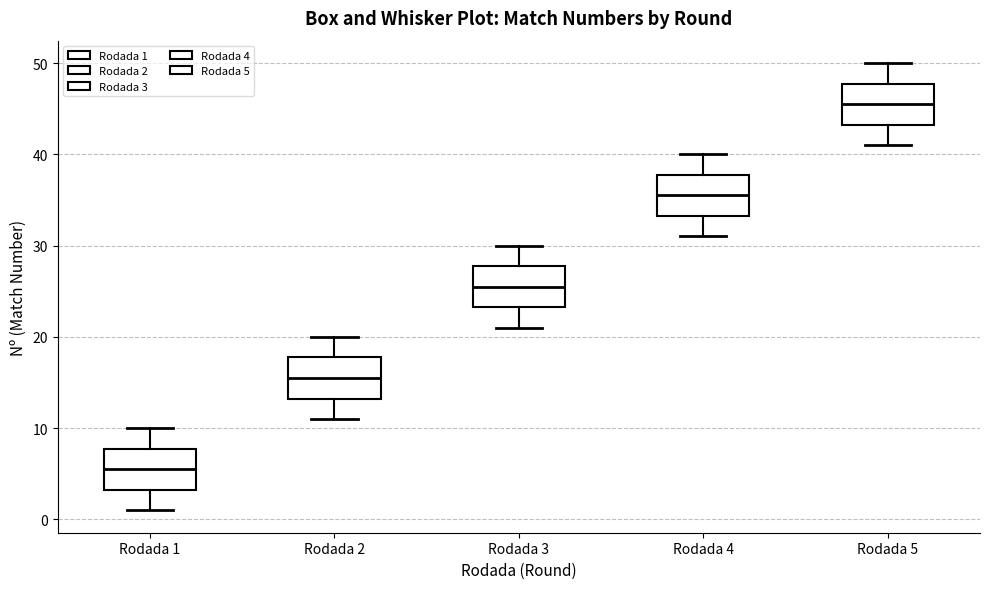

Reading left to right, read every box against the y-axis: the position of its median line, the range the box covers, and the ends of its whiskers. The values are not printed on the chart, so give them approximately, as read against the axis.

Rodada 1: median 6, box 3 to 8, whiskers 1 to 10
Rodada 2: median 16, box 13 to 18, whiskers 11 to 20
Rodada 3: median 26, box 23 to 28, whiskers 21 to 30
Rodada 4: median 36, box 33 to 38, whiskers 31 to 40
Rodada 5: median 46, box 43 to 48, whiskers 41 to 50